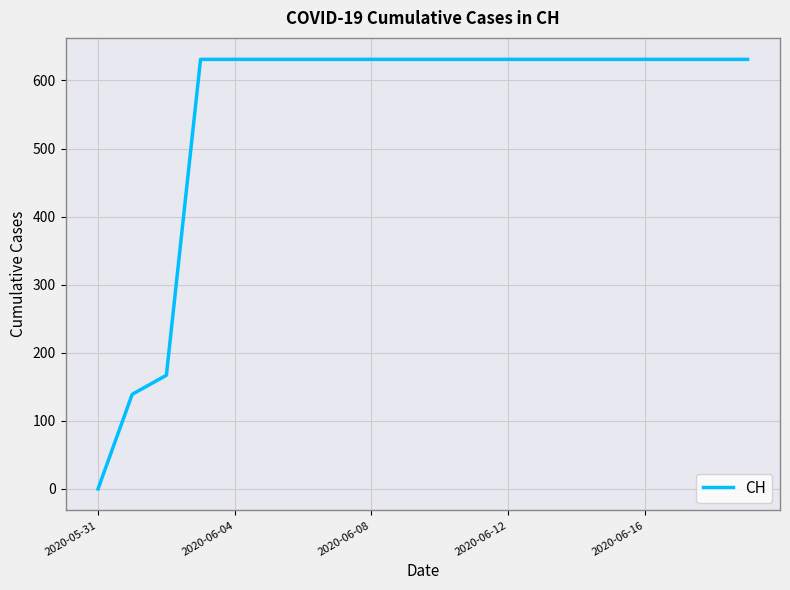

What is the difference between the maximum and minimum values?

631